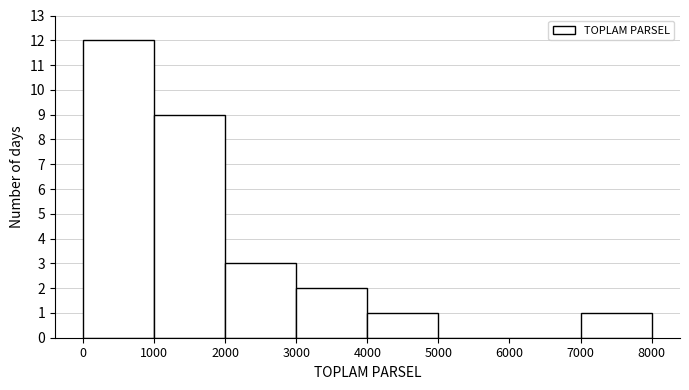

Which range on the x-axis has the tallest bar?

0 to 1000